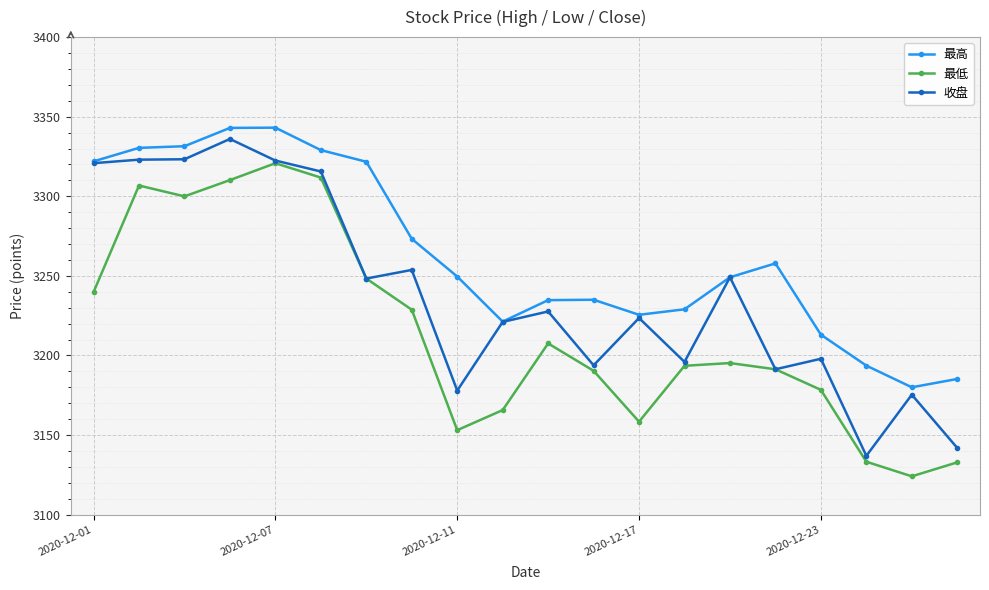

True or false: 收盘 has more than 0 interior local peaks.

True